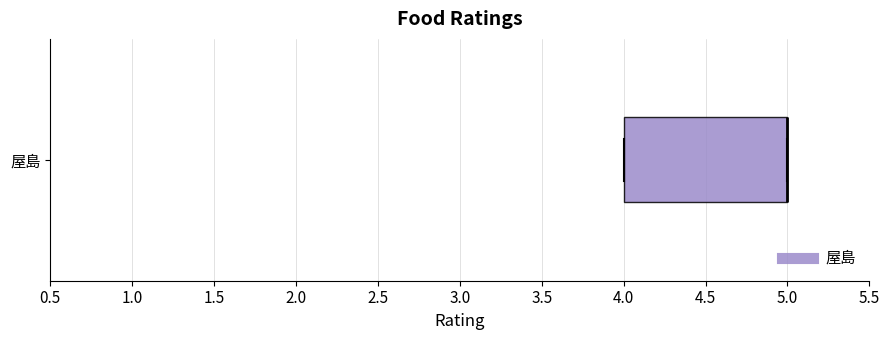

Transcribe this box plot: give where the median line is, the range the box spans, and where the two whiskers end, as read against the x-axis. The values are not printed on the chart, so give them approximately, as read against the axis.

median 5 (drawn on the box's right edge), box 4 to 5, whiskers 4 to 5